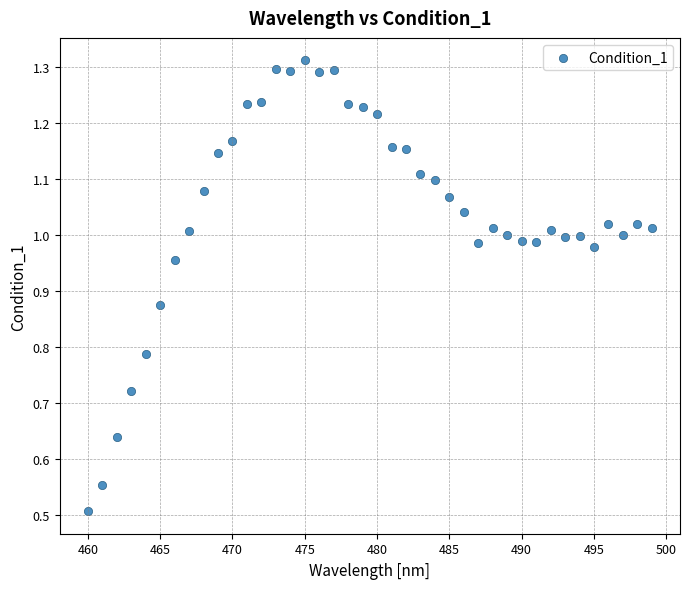

What is the range of X values (max minus min)?

39.0